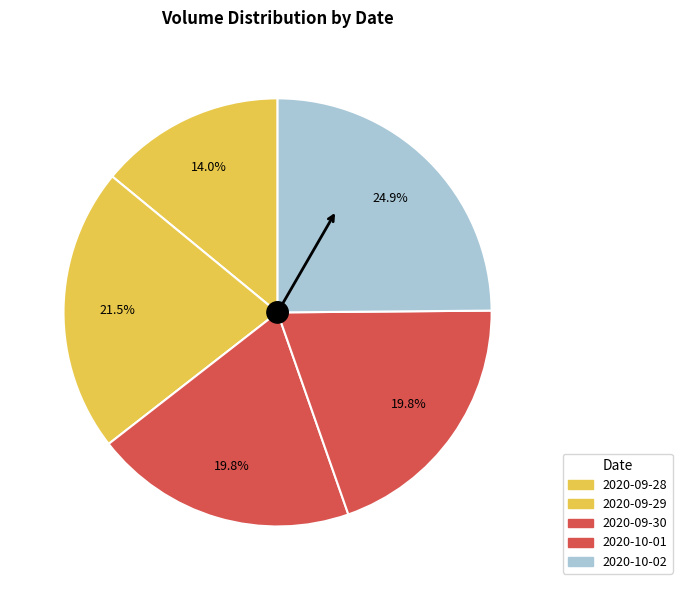

What percentage is the 2020-10-02 slice, to the nearest percent?

25%